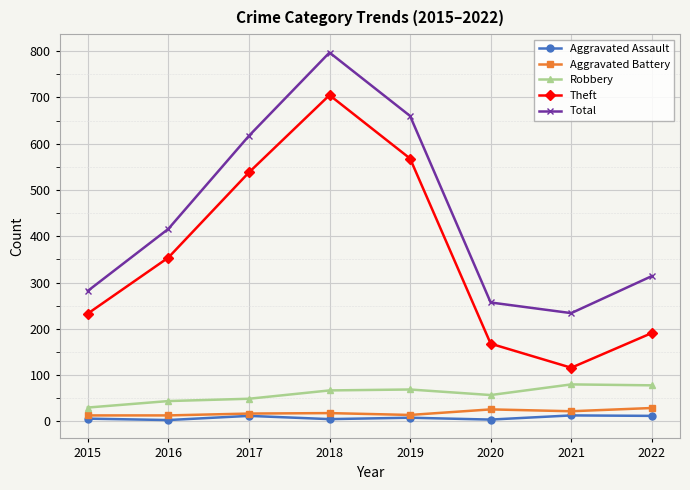

Is the value of Aggravated Battery at 2021 greater than the value of Theft at 2022?

No